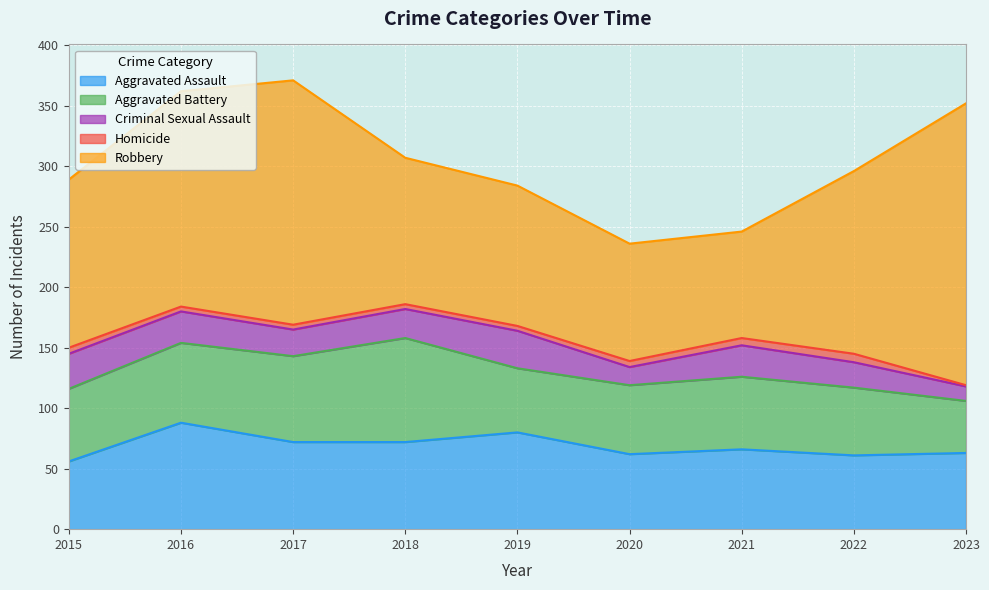

Where is the first local maximum for Criminal Sexual Assault?

2019